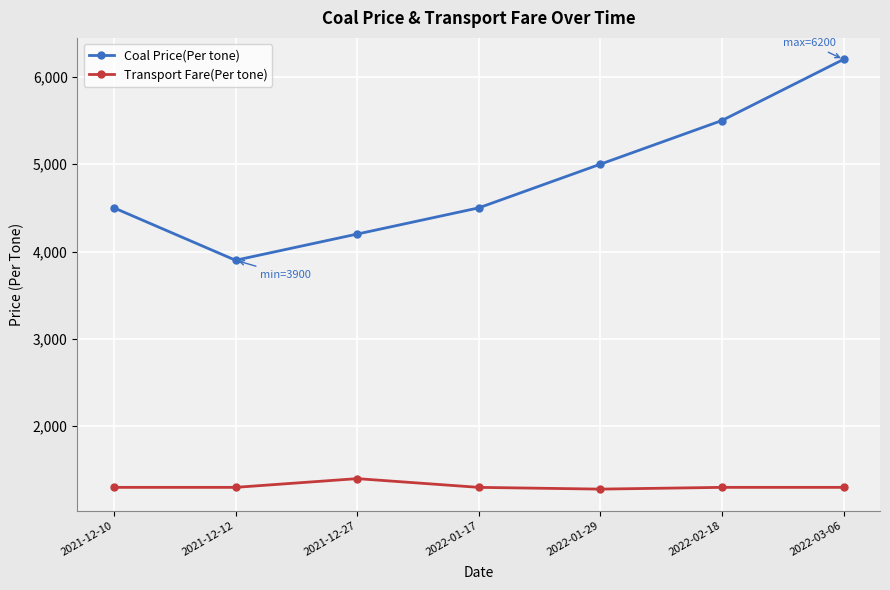

At how many categories does at least one series exceed 6153?

1